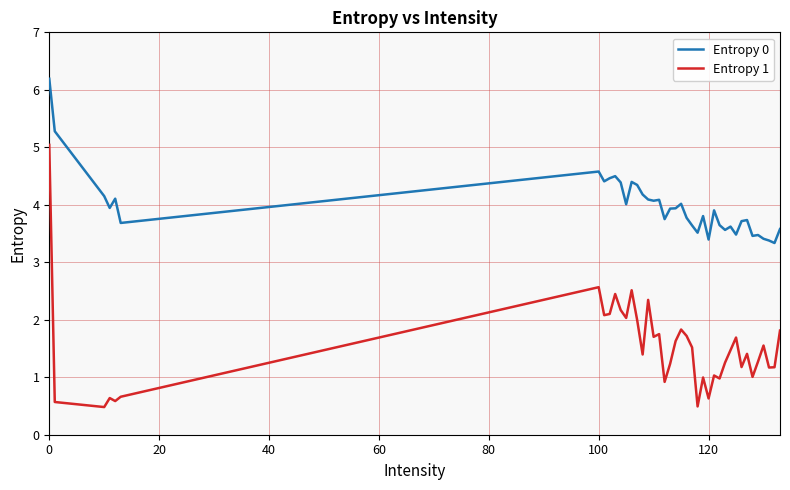

Rank the series by their maximum value, from highest to lowest.

Entropy 0, Entropy 1